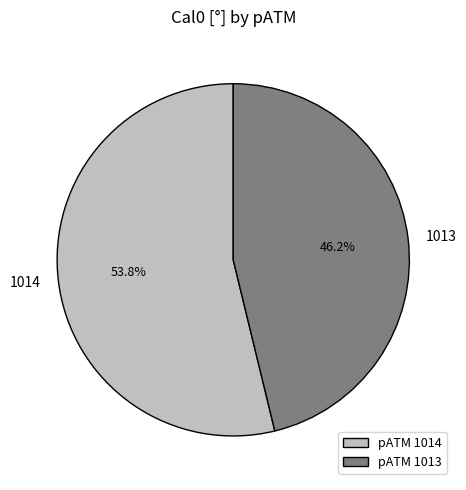

What is the majority slice?

1014